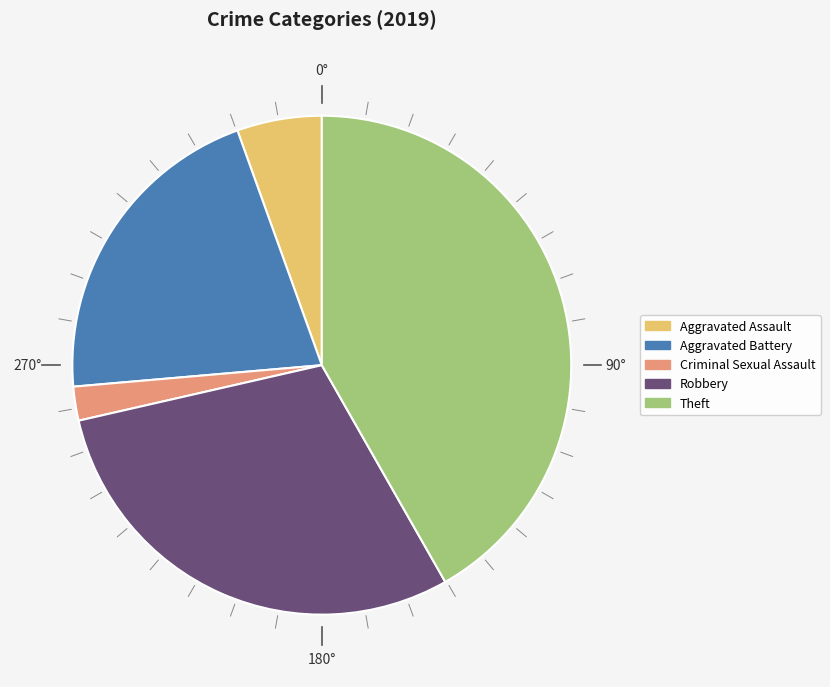

True or false: Criminal Sexual Assault accounts for 2% of the total.

True